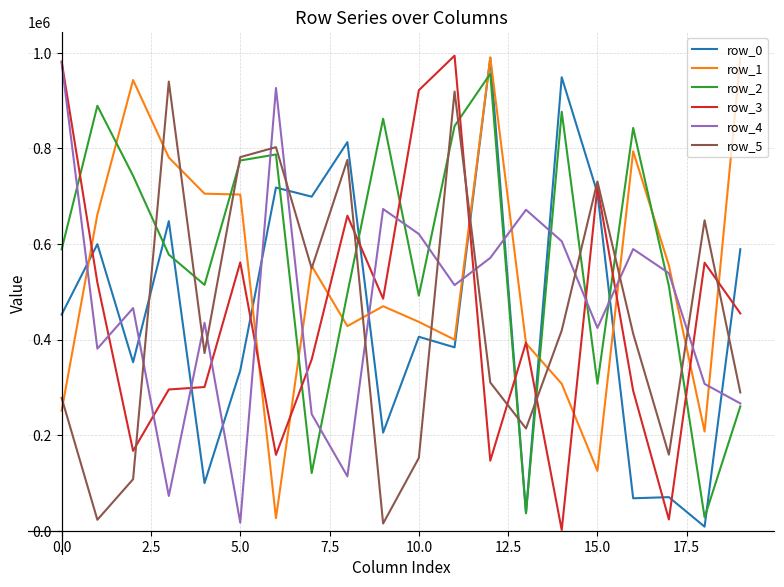

Which series ends up on top after the final intersection of row_5 and row_0?

row_0